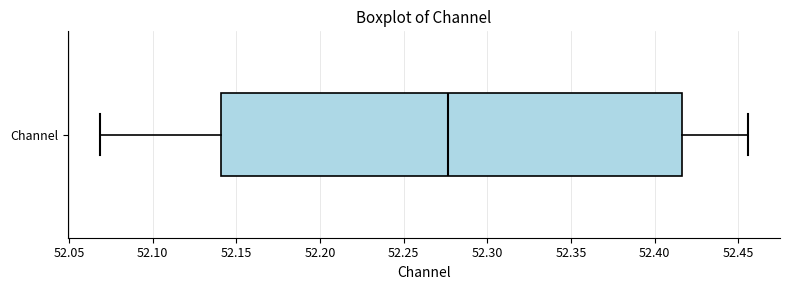

Transcribe this box plot: give where the median line is, the range the box spans, and where the two whiskers end, as read against the x-axis. The values are not printed on the chart, so give them approximately, as read against the axis.

median 52.275, box 52.140 to 52.415, whiskers 52.070 to 52.455